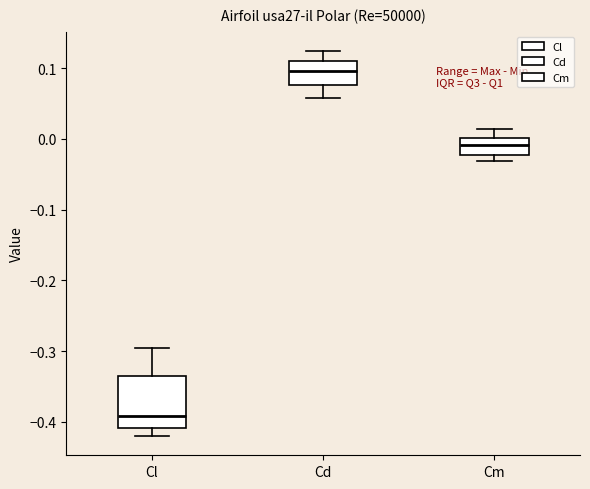

Which box's median line is the lowest?

Cl